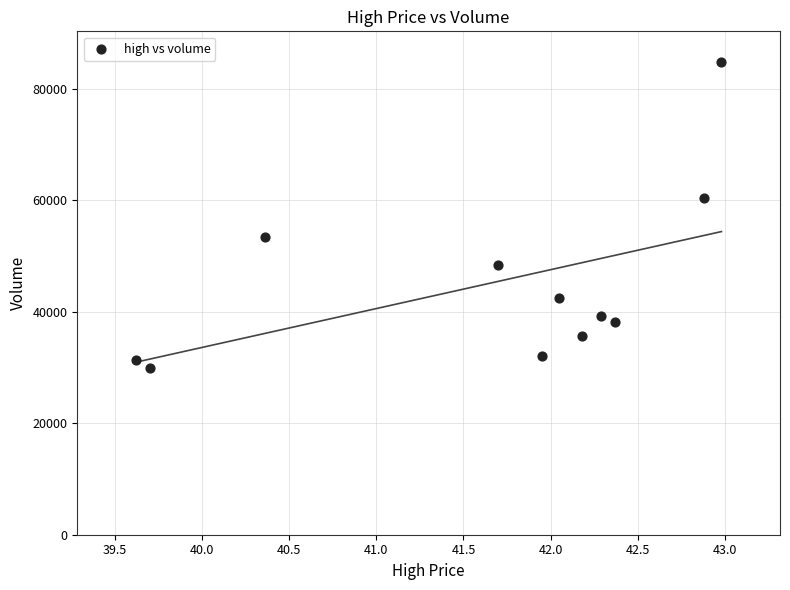

What is the range of Y values (max minus min)?

54829.5